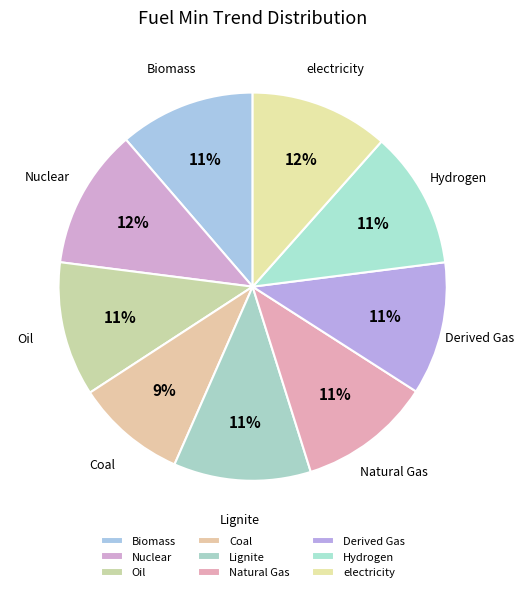

To the nearest percent, what portion does Coal represent?

9%